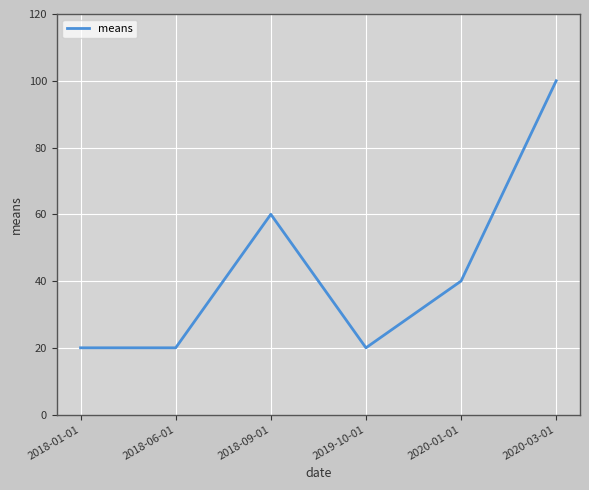

What is the smallest value displayed?

20